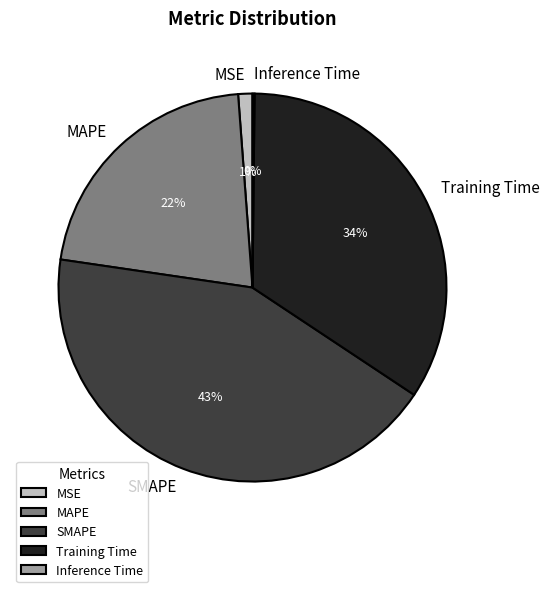

Between SMAPE and MAPE, which is larger?

SMAPE